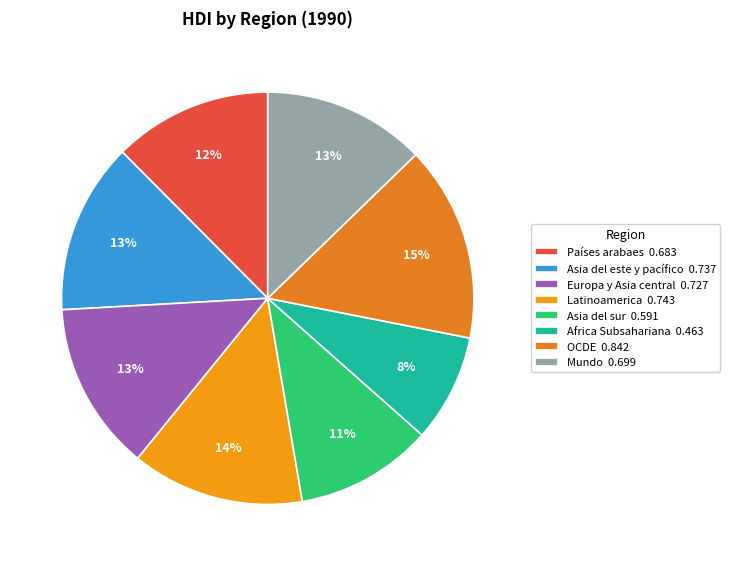

How many slices are in this pie chart?

8